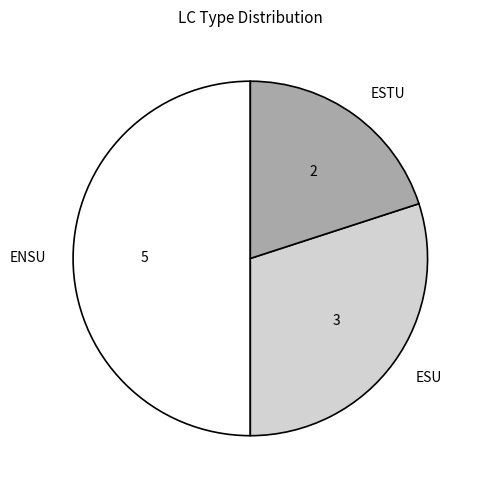

The ESU slice represents 17% of the pie. True or false?

False